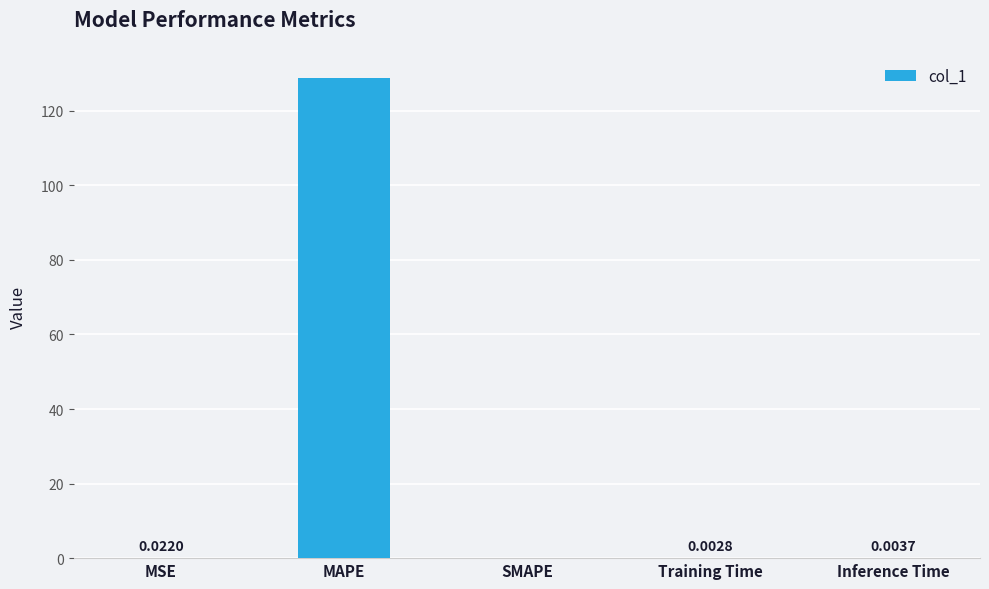

What is the change in value from MSE to MAPE?

+128.8